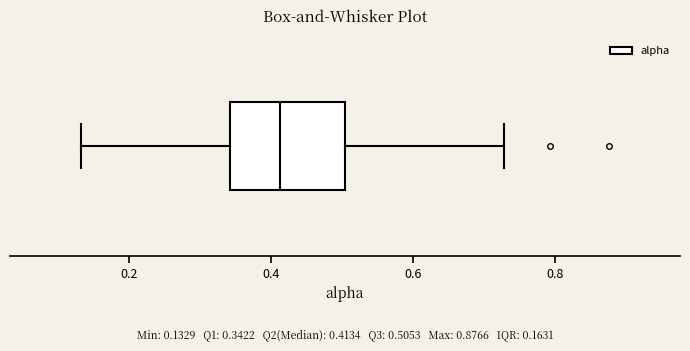

Transcribe this box plot: give where the median line is, the range the box spans, and where the two whiskers end, as read against the x-axis. The values are not printed on the chart, so give them approximately, as read against the axis.

median 0.42, box 0.34 to 0.50, whiskers 0.14 to 0.72